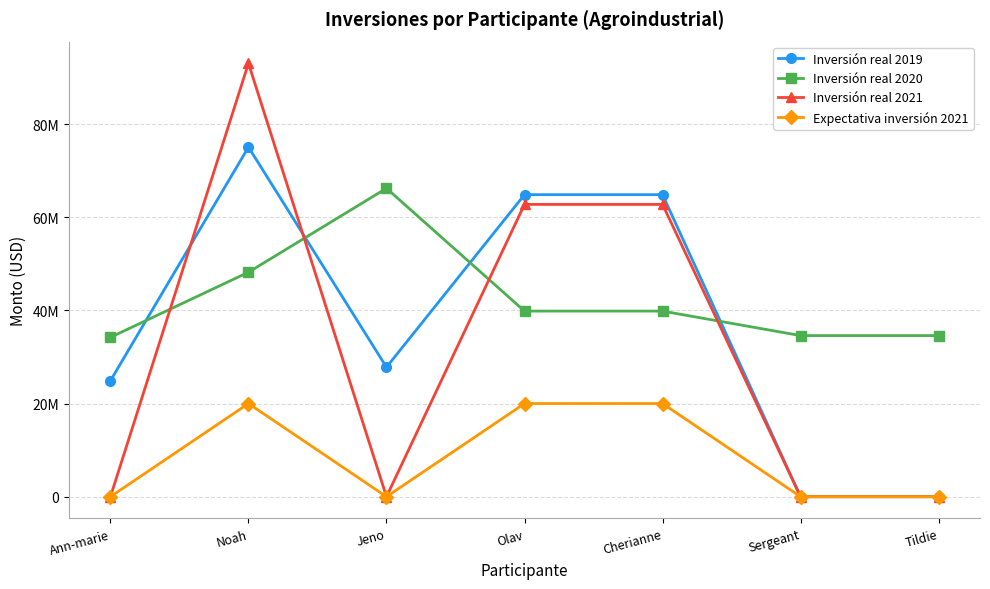

List the series in order of their peak value, highest first.

Inversión real 2021, Inversión real 2019, Inversión real 2020, Expectativa inversión 2021